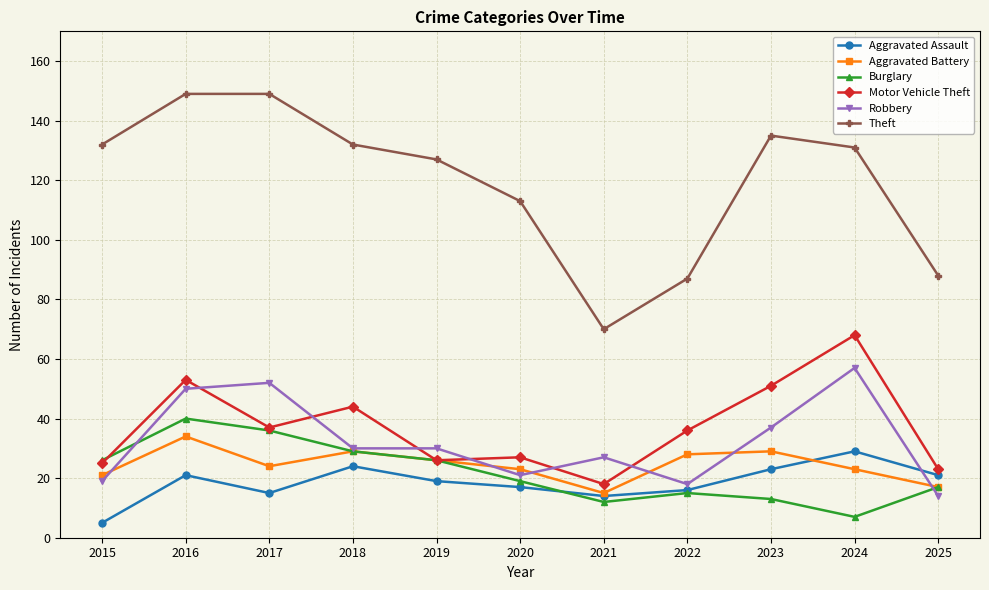

Rank the series by their maximum value, from highest to lowest.

Theft, Motor Vehicle Theft, Robbery, Burglary, Aggravated Battery, Aggravated Assault